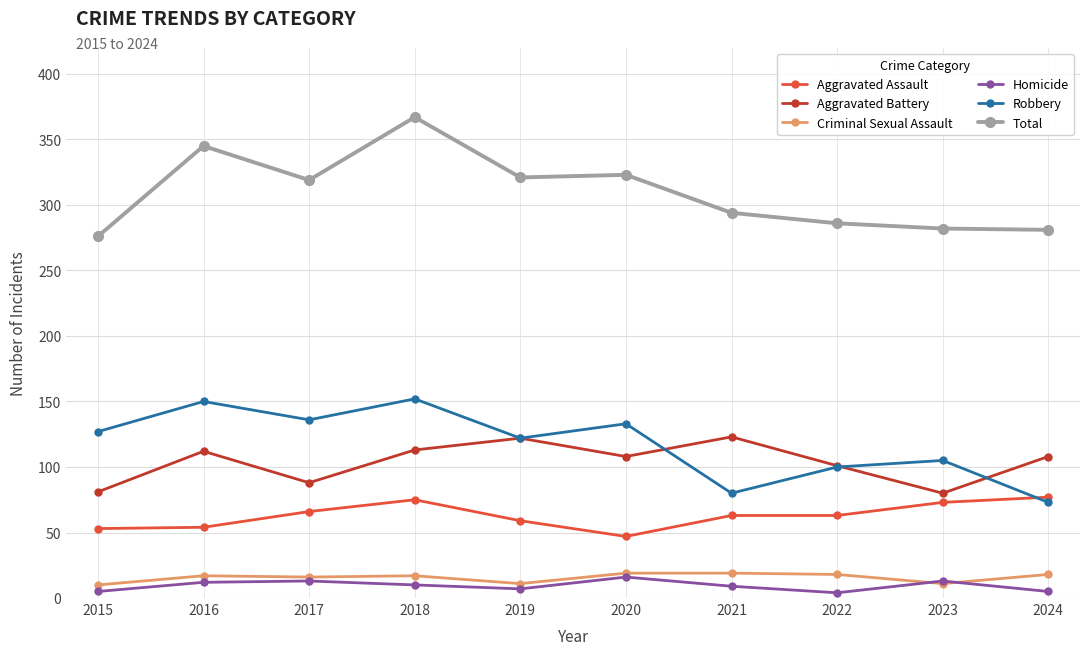

Which series changed the most between 2016 and 2018?

Total